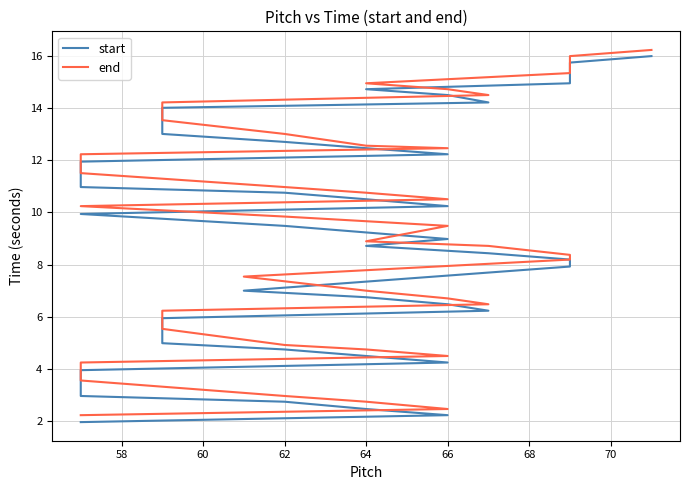

Which series has the widest spread of values?

start